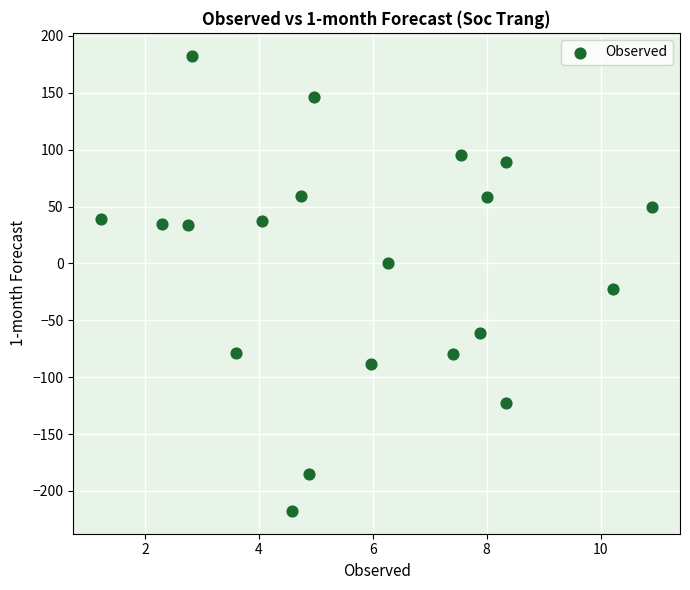

What Y value in the scatter plot is closest to -17?

-22.4